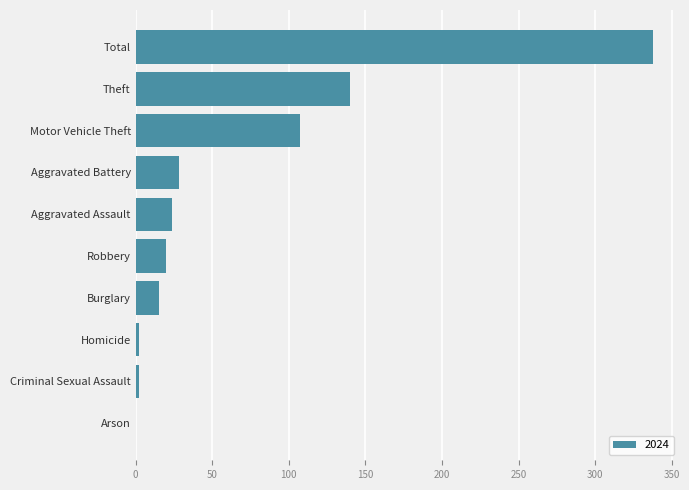

At which label is the value closest to 169?

Theft